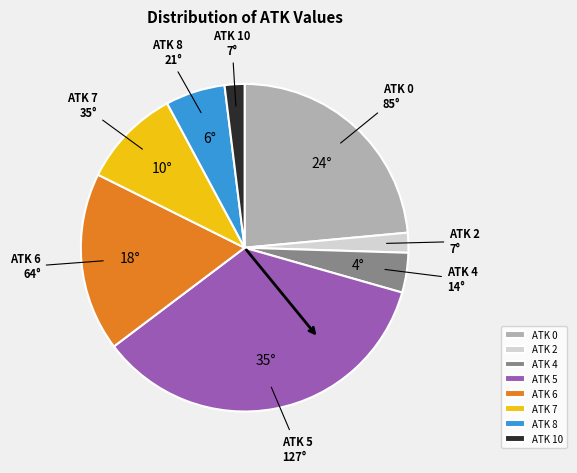

Does ATK 10 represent more than half of the total?

No